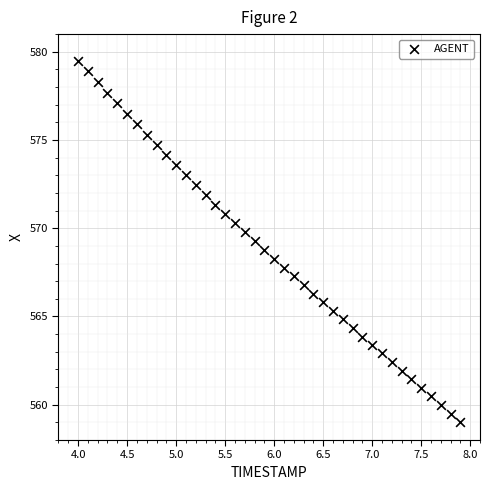

What is the range of X values (max minus min)?

3.9